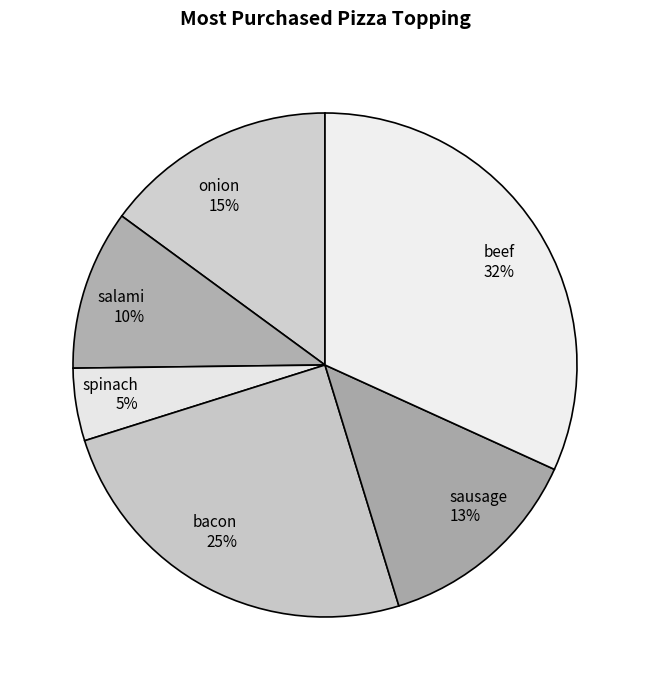

Is there a majority slice in this chart?

No